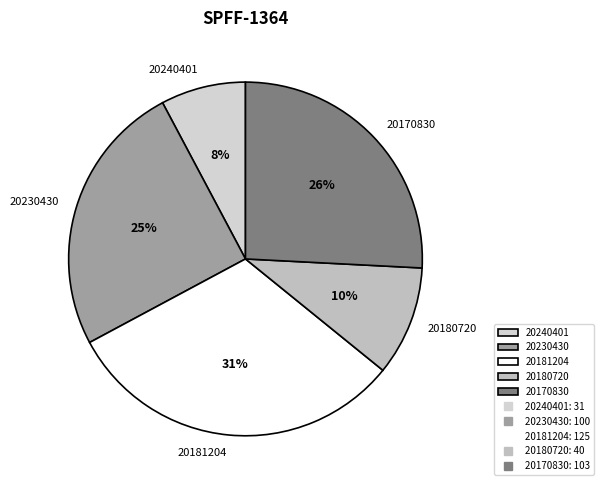

Does 20180720 represent more than half of the total?

No